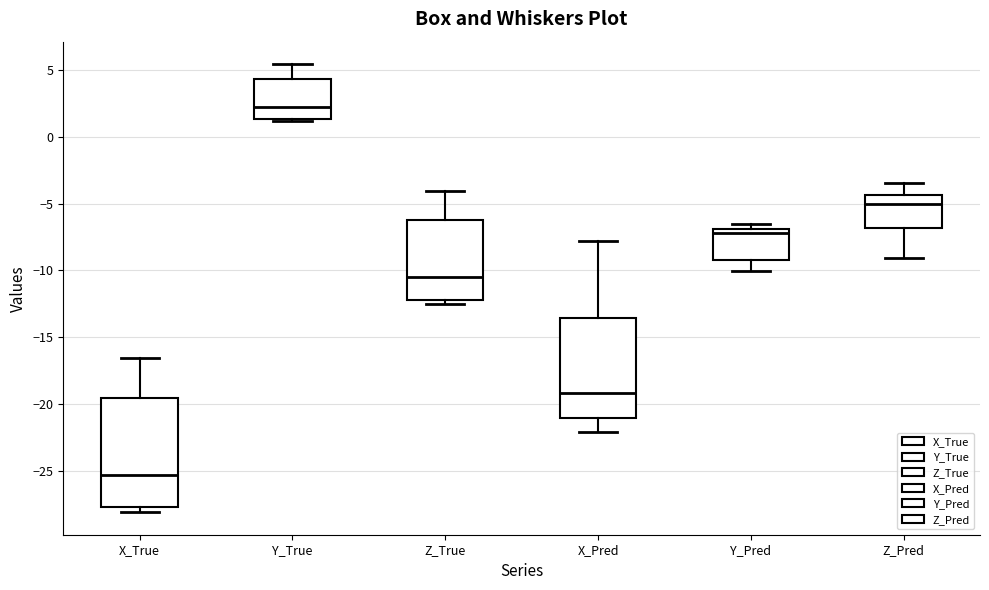

Reading left to right, read every box against the y-axis: the position of its median line, the range the box covers, and the ends of its whiskers. The values are not printed on the chart, so give them approximately, as read against the axis.

X_True: median -25.5, box -27.5 to -19.5, whiskers -28.0 to -16.5
Y_True: median 2.0, box 1.5 to 4.5, whiskers 1.0 to 5.5
Z_True: median -10.5, box -12.0 to -6.0, whiskers -12.5 to -4.0
X_Pred: median -19.0, box -21.0 to -13.5, whiskers -22.0 to -8.0
Y_Pred: median -7.0 (just below the box's upper edge), box -9.0 to -7.0, whiskers -10.0 to -6.5
Z_Pred: median -5.0, box -7.0 to -4.5, whiskers -9.0 to -3.5